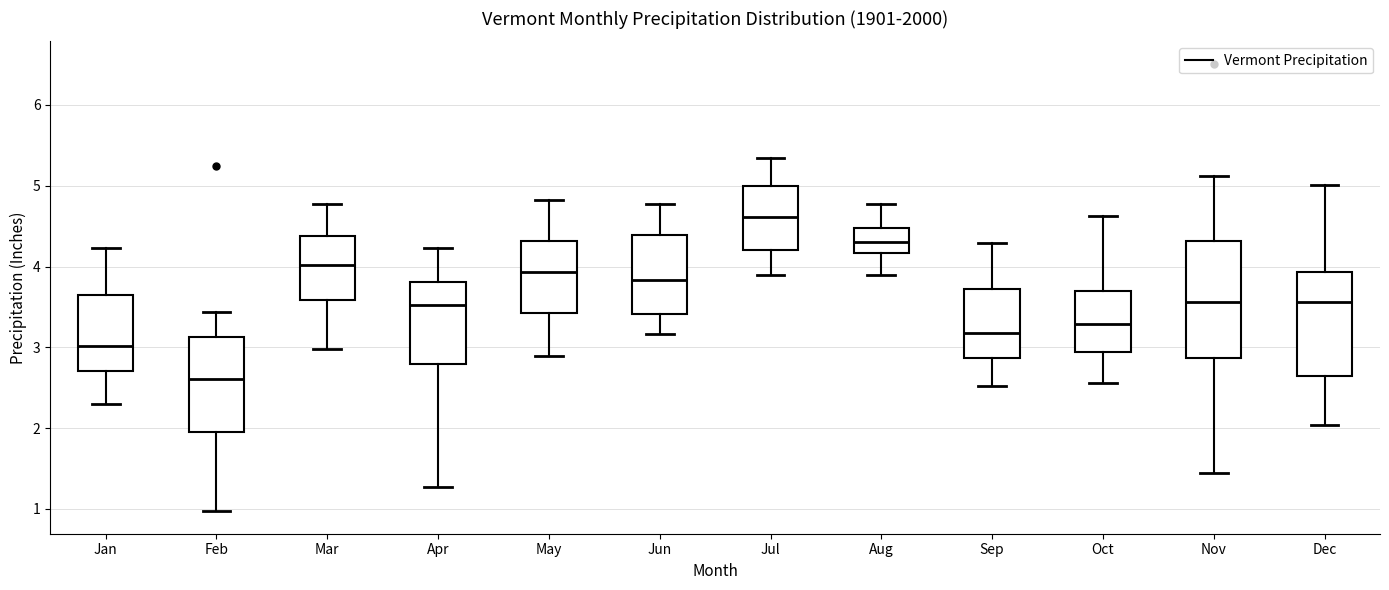

Reading left to right, read every box against the y-axis: the position of its median line, the range the box covers, and the ends of its whiskers. The values are not printed on the chart, so give them approximately, as read against the axis.

Jan: median 3.0, box 2.7 to 3.6, whiskers 2.3 to 4.2
Feb: median 2.6, box 2.0 to 3.1, whiskers 1.0 to 3.4
Mar: median 4.0, box 3.6 to 4.4, whiskers 3.0 to 4.8
Apr: median 3.5, box 2.8 to 3.8, whiskers 1.3 to 4.2
May: median 3.9, box 3.4 to 4.3, whiskers 2.9 to 4.8
Jun: median 3.8, box 3.4 to 4.4, whiskers 3.2 to 4.8
Jul: median 4.6, box 4.2 to 5.0, whiskers 3.9 to 5.3
Aug: median 4.3, box 4.2 to 4.5, whiskers 3.9 to 4.8
Sep: median 3.2, box 2.9 to 3.7, whiskers 2.5 to 4.3
Oct: median 3.3, box 2.9 to 3.7, whiskers 2.6 to 4.6
Nov: median 3.6, box 2.9 to 4.3, whiskers 1.4 to 5.1
Dec: median 3.6, box 2.6 to 3.9, whiskers 2.0 to 5.0